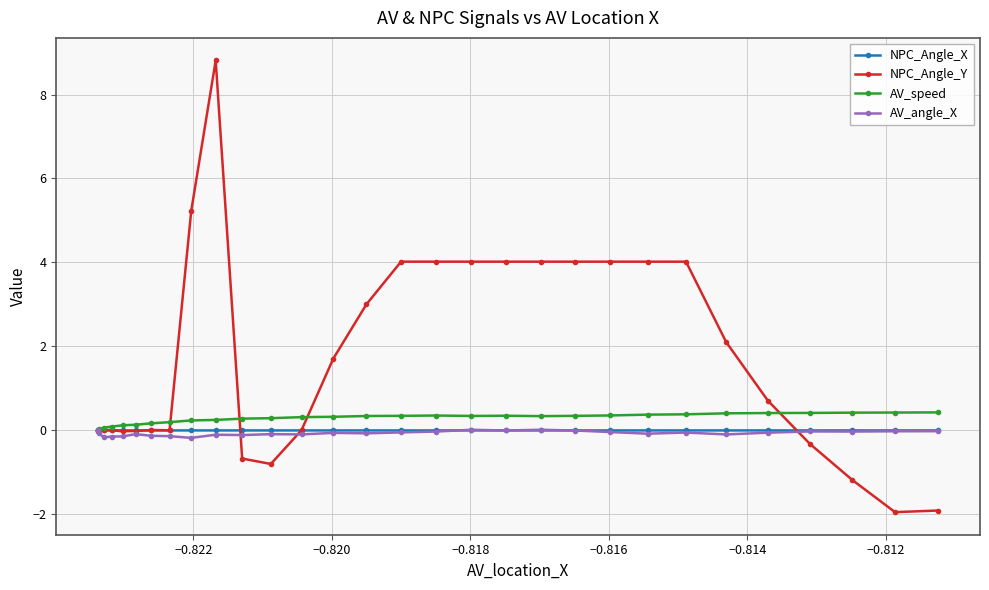

Which series has the largest total across all categories?

NPC_Angle_Y